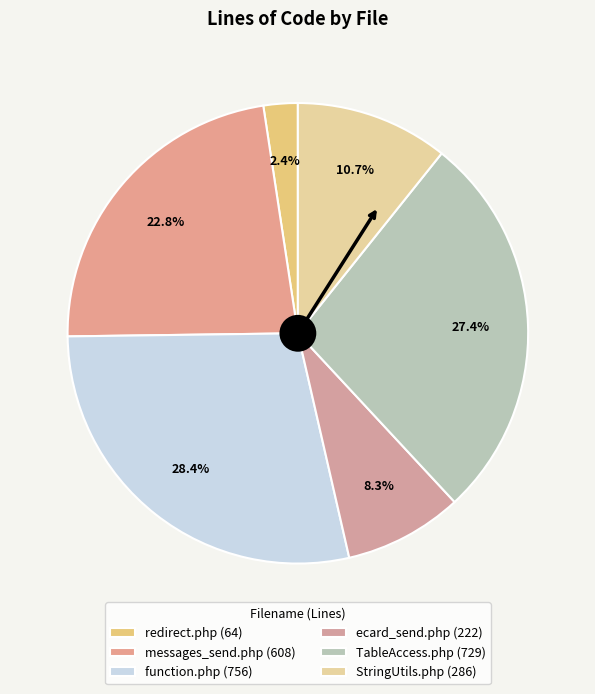

Is messages_send.php the majority of the pie?

No